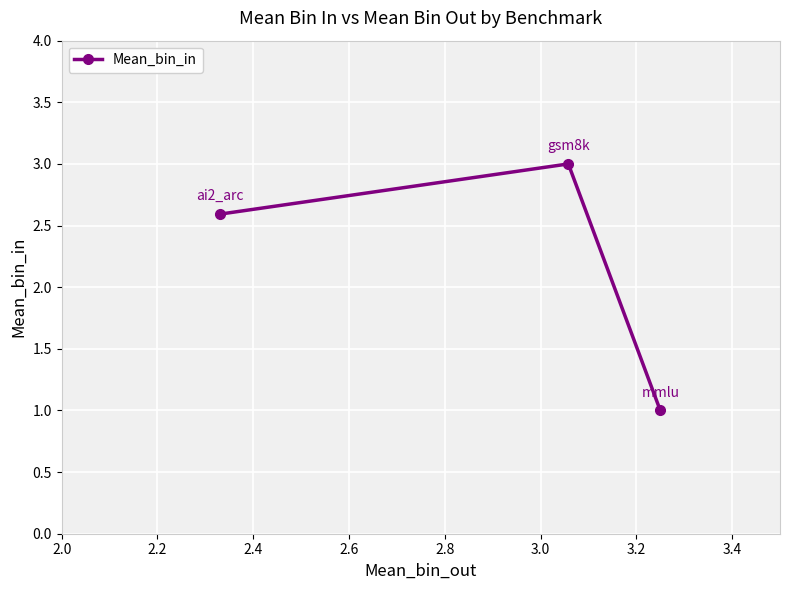

What is the value of the 3rd point from the left?

1.0